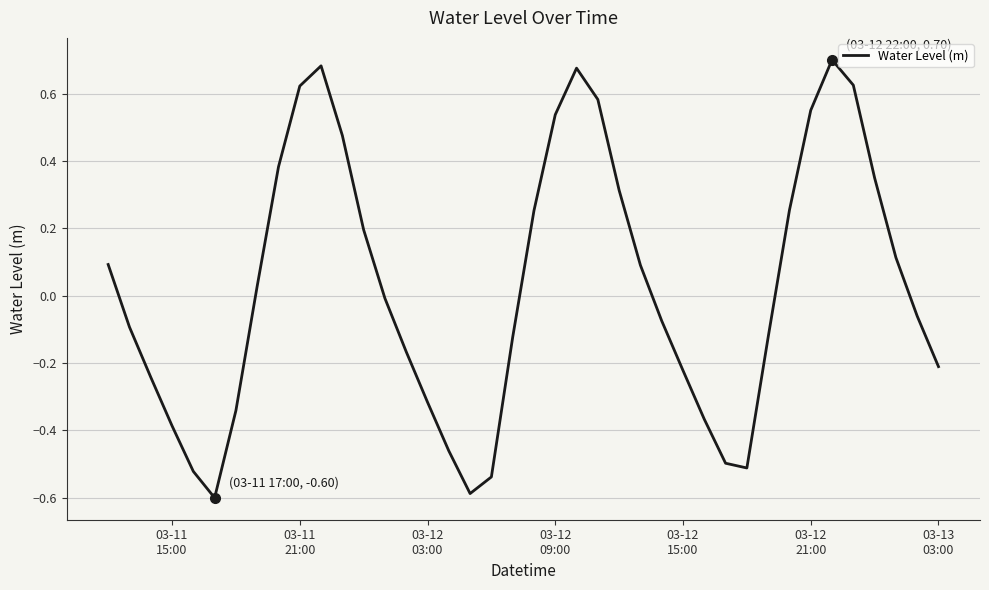

What is the minimum value shown in the chart?

-0.6